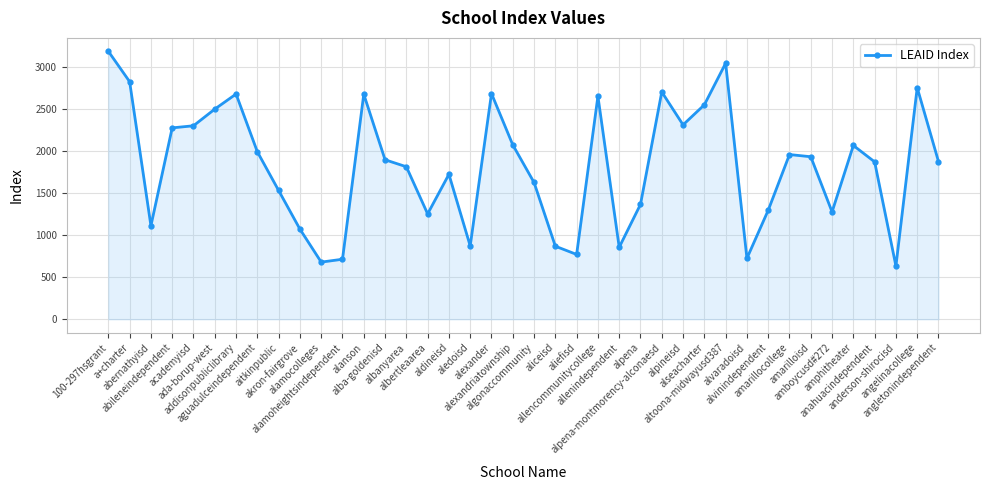

True or false: there are more than 1 points higher than both neighbors.

True